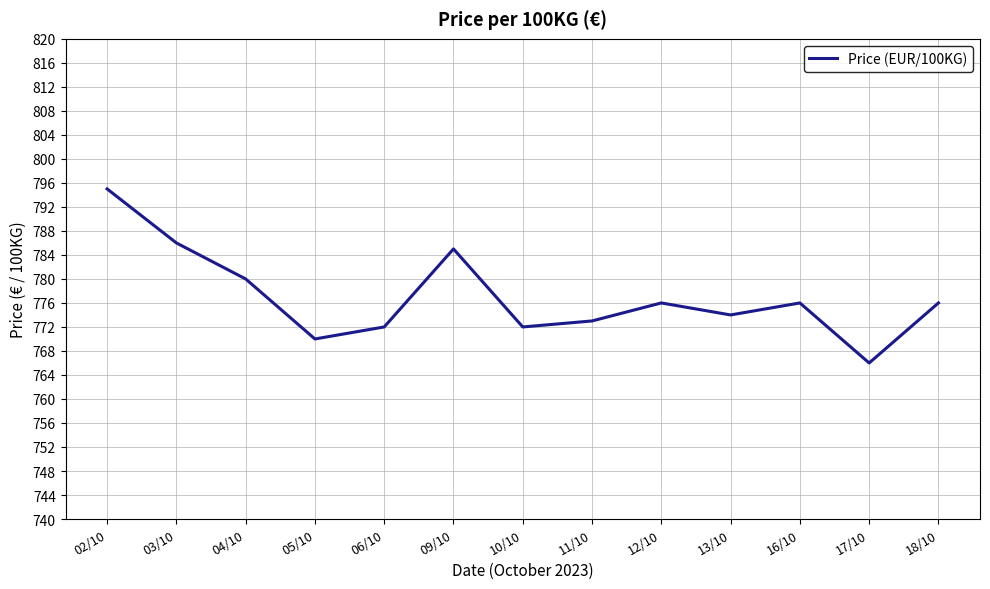

Which category has the lowest value across all series?

17/10